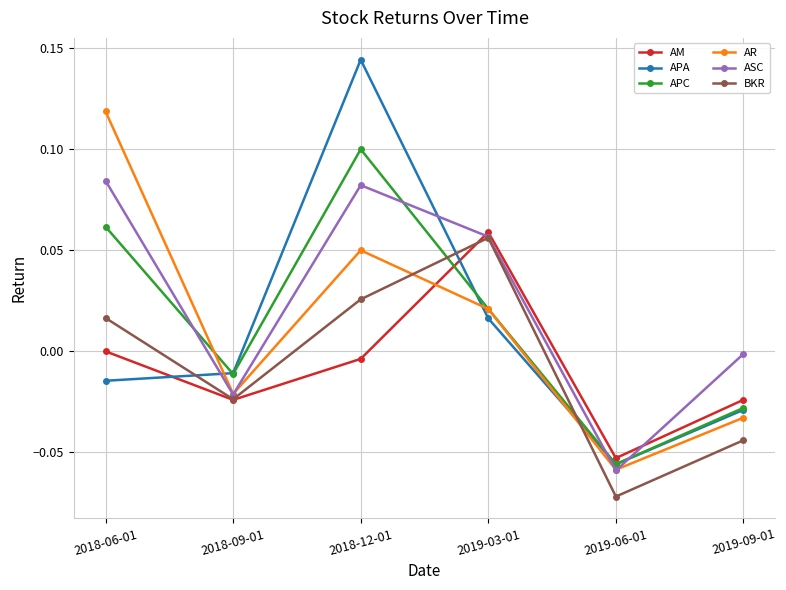

Which label corresponds to the largest value in the chart?

2018-12-01